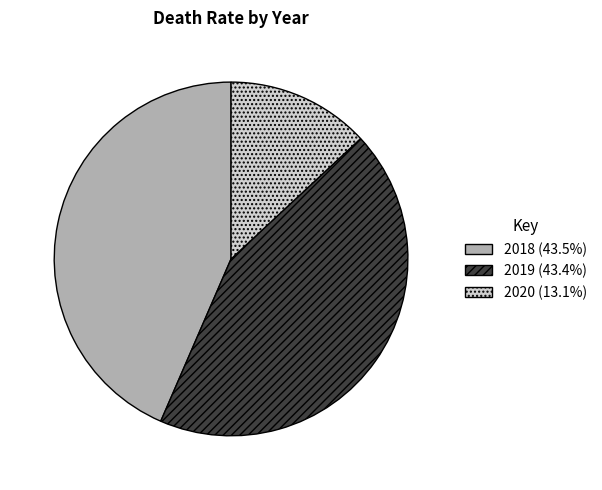

What is the ratio of the value at 2019 to the value at 2018?

1.0